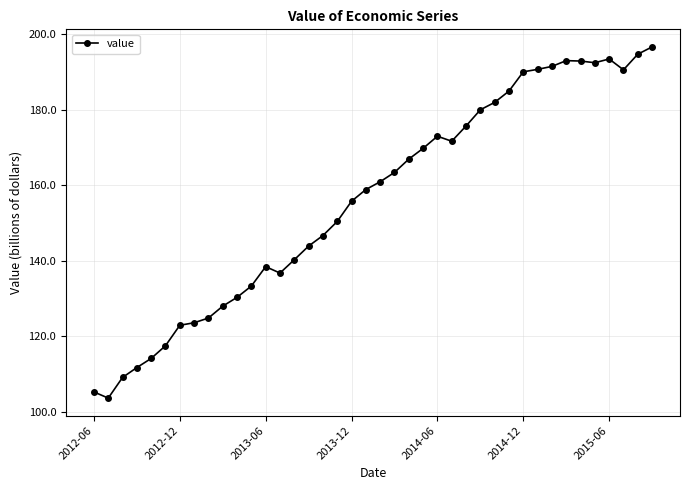

True or false: the data has more than 0 interior local peaks.

True